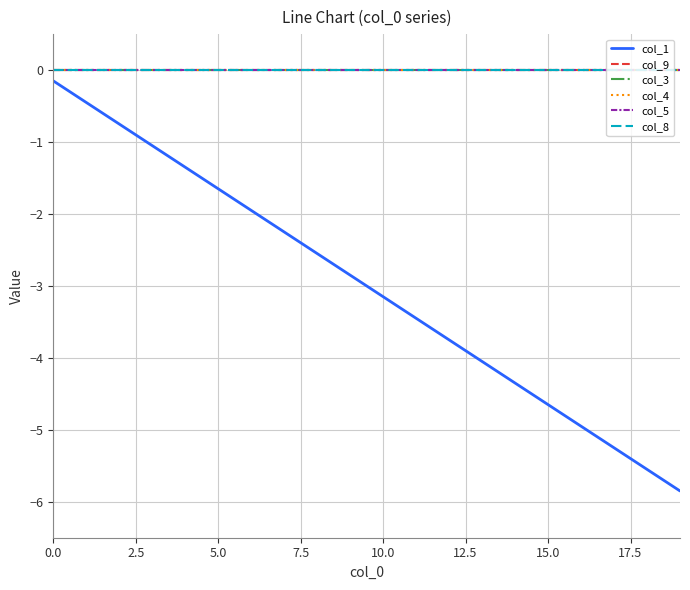

Does the chart display data point markers on the line(s)?

No